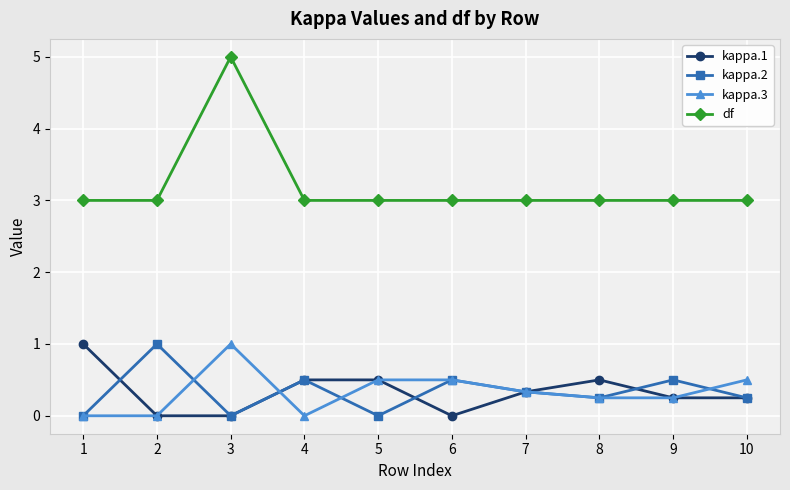

At which category does df reach its first local peak?

3